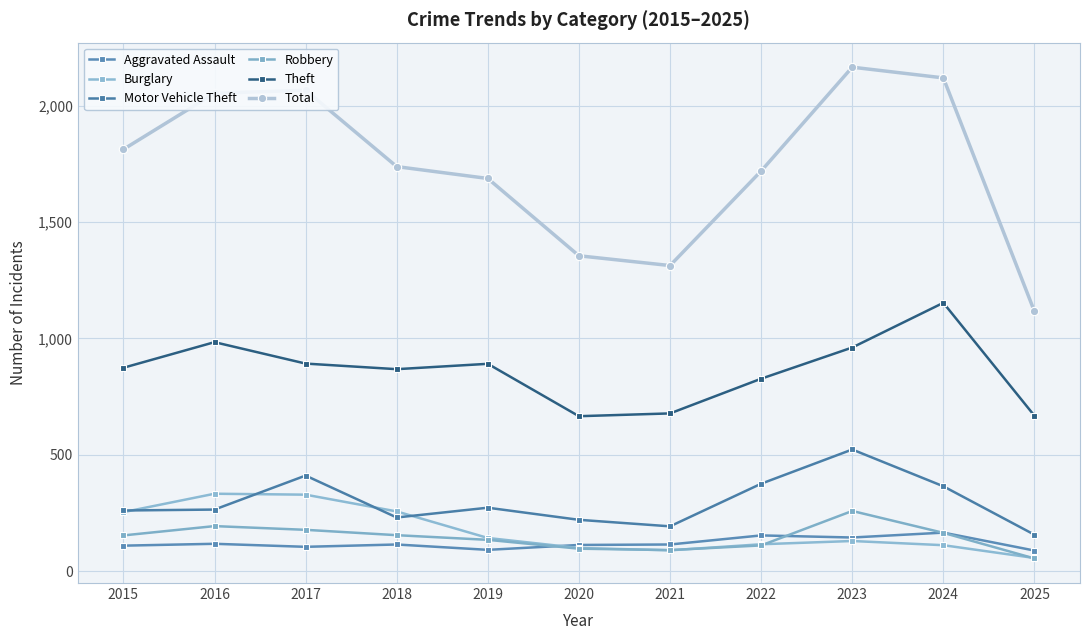

The Theft series shows 666 at 2020. True or false?

True